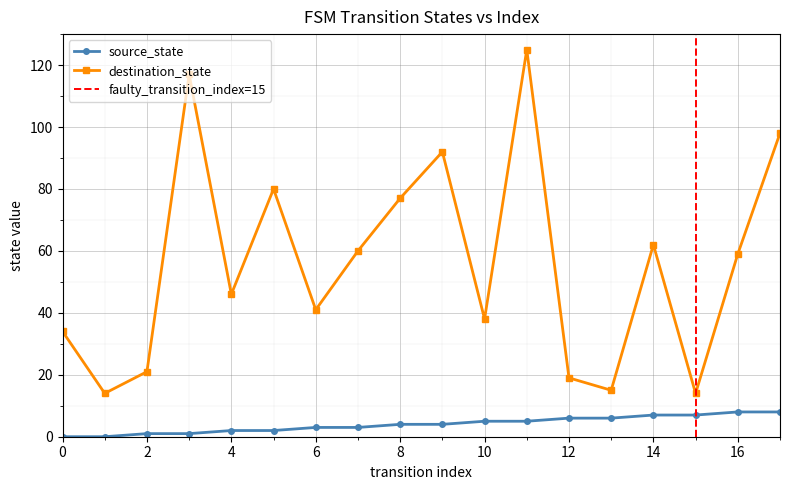

Between 8 and 6, which is larger?

8